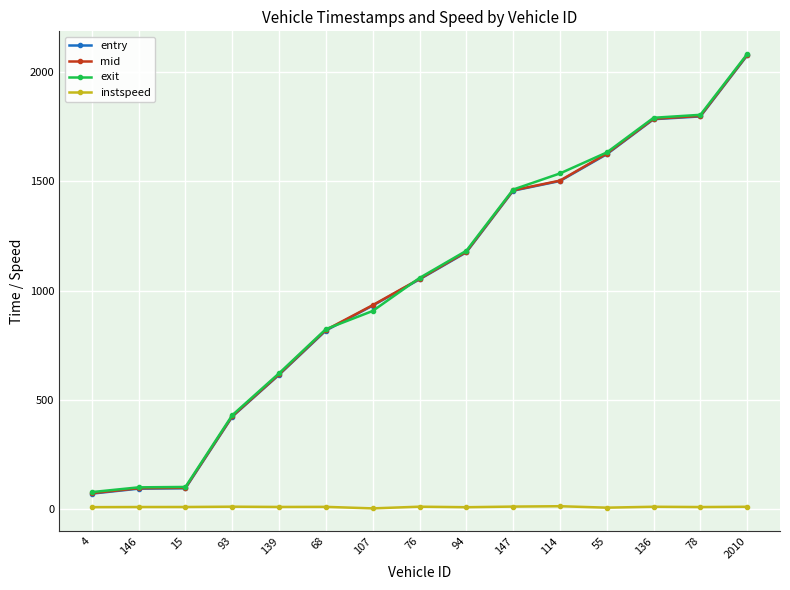

True or false: instspeed and mid intersect in this chart.

False